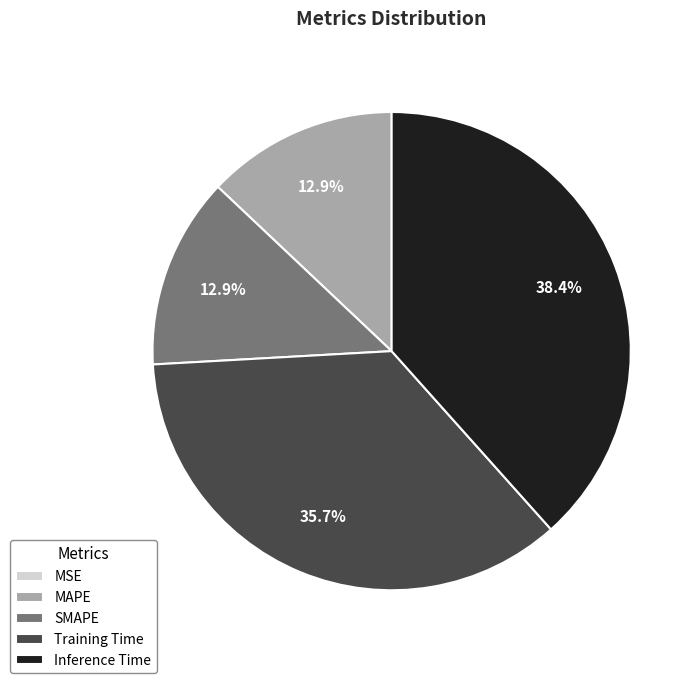

Does Training Time represent more than half of the total?

No